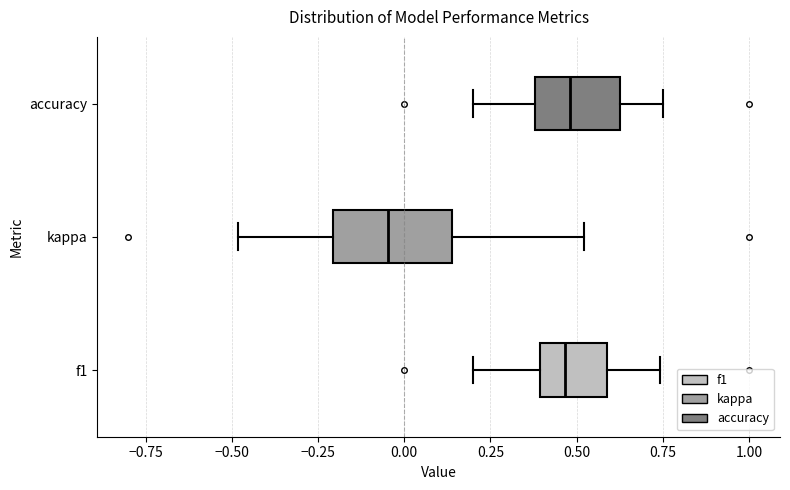

Comparing the boxes themselves (not the whiskers), which one is the widest?

kappa